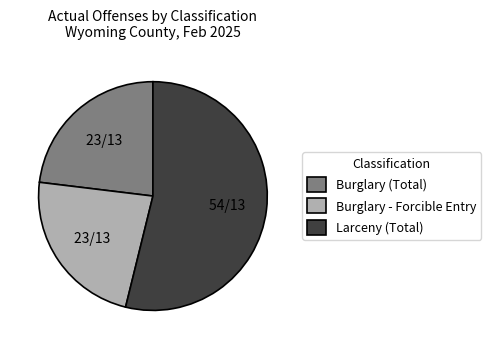

Is the sum of Burglary (Total) and Larceny (Total) greater than half?

Yes